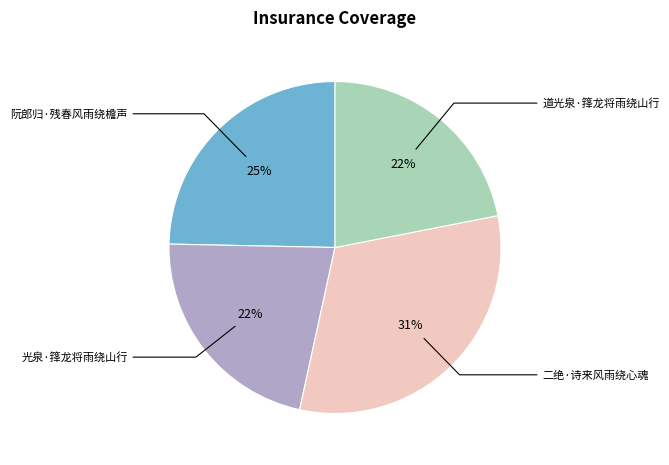

To the nearest percent, what is the average slice percentage?

25%